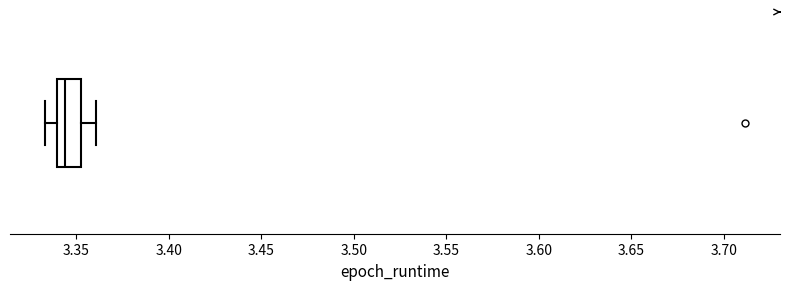

Transcribe this box plot: give where the median line is, the range the box spans, and where the two whiskers end, as read against the x-axis. The values are not printed on the chart, so give them approximately, as read against the axis.

median 3.345, box 3.340 to 3.350, whiskers 3.335 to 3.360